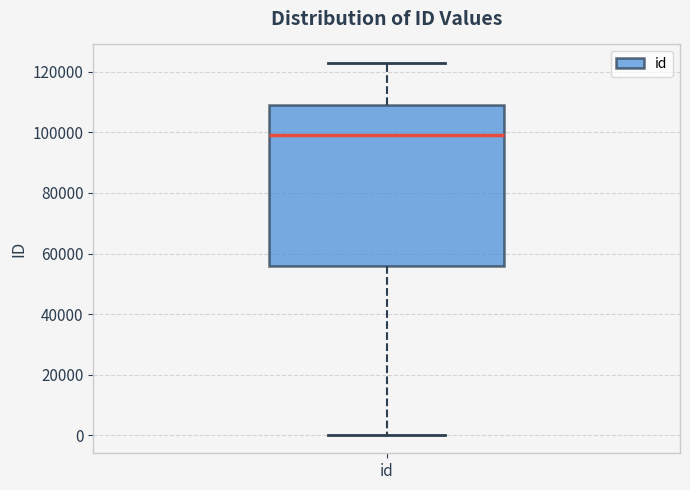

Where is the lower edge of the box for id on the y-axis? The values are not printed on the chart, so give them approximately, as read against the axis.

56000